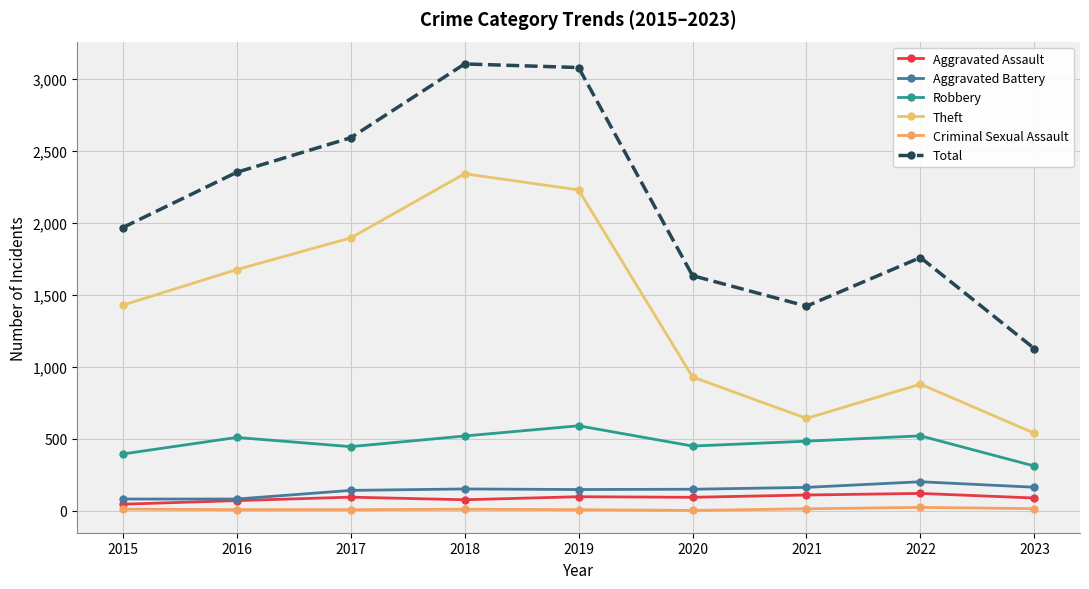

True or false: Criminal Sexual Assault and Aggravated Assault cross at least once.

False